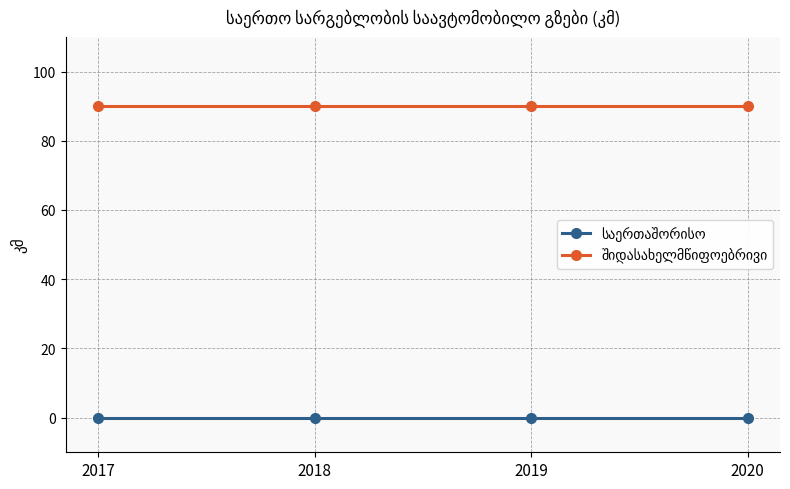

What is the difference between the highest and lowest values at 2018?

90